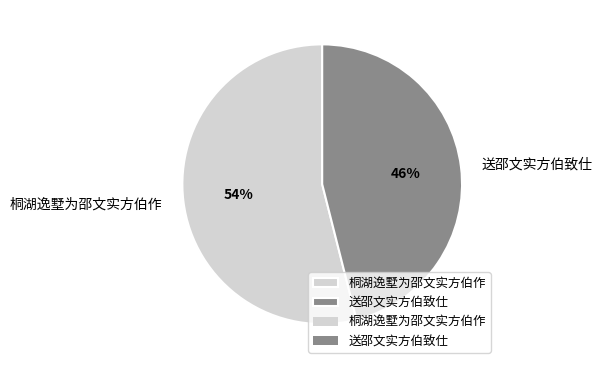

Rank the categories by value from lowest to highest.

送邵文实方伯致仕, 桐湖逸墅为邵文实方伯作